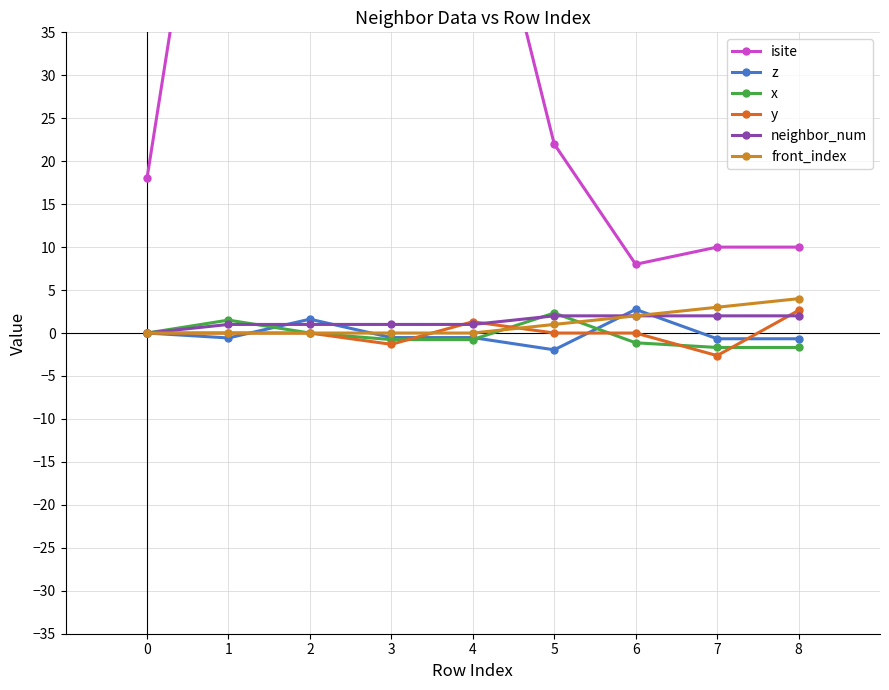

What is the sum of the z values at 7 and 2?

0.9